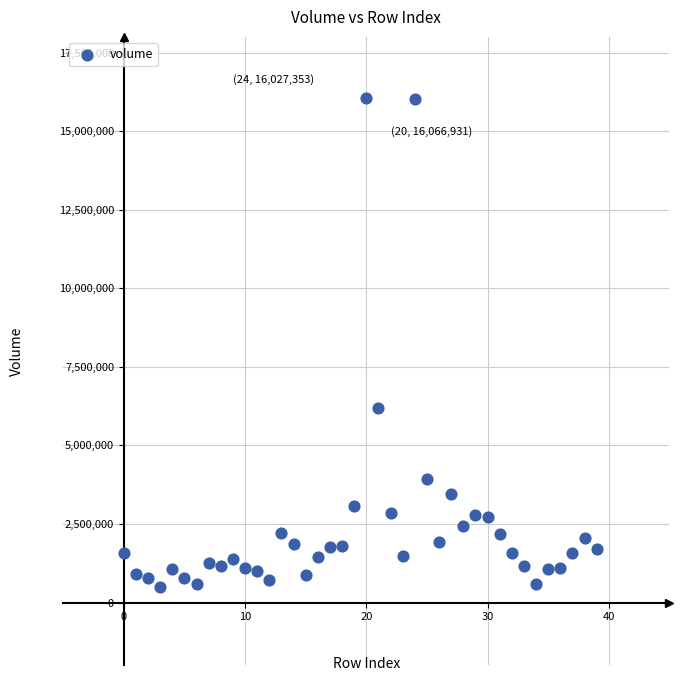

What Y value in the scatter plot is closest to 8285213?

6200705